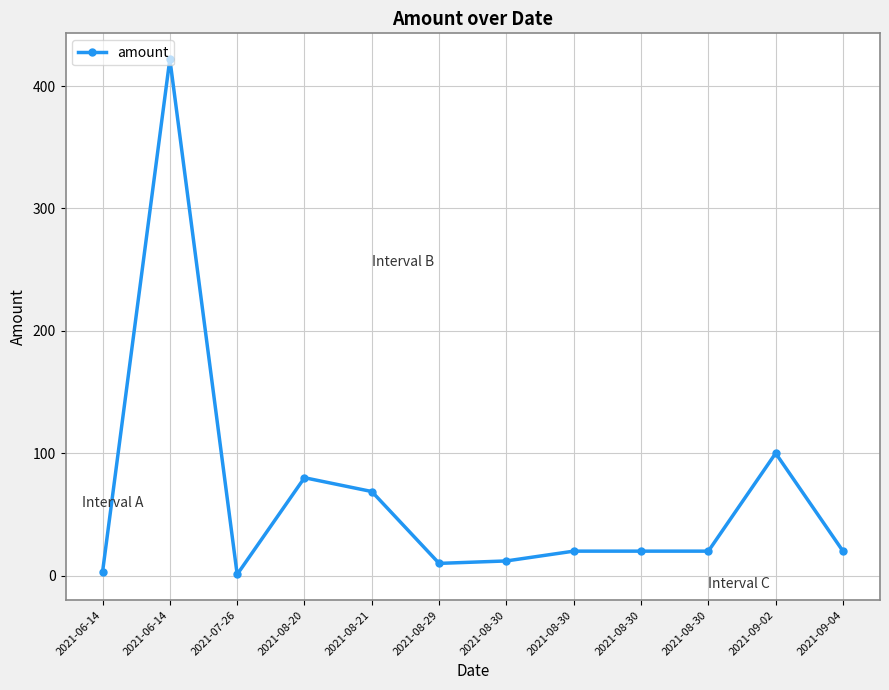

What is the greatest value displayed?

422.0